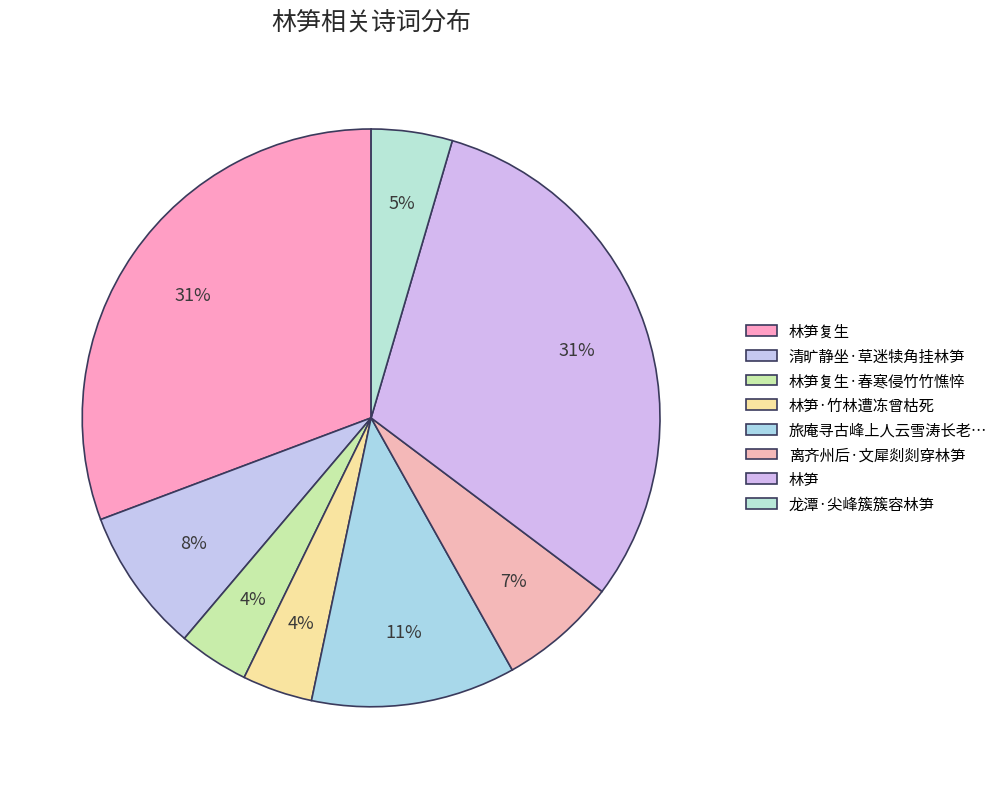

To the nearest percent, what is the difference between the largest and smallest slice percentages?

27%